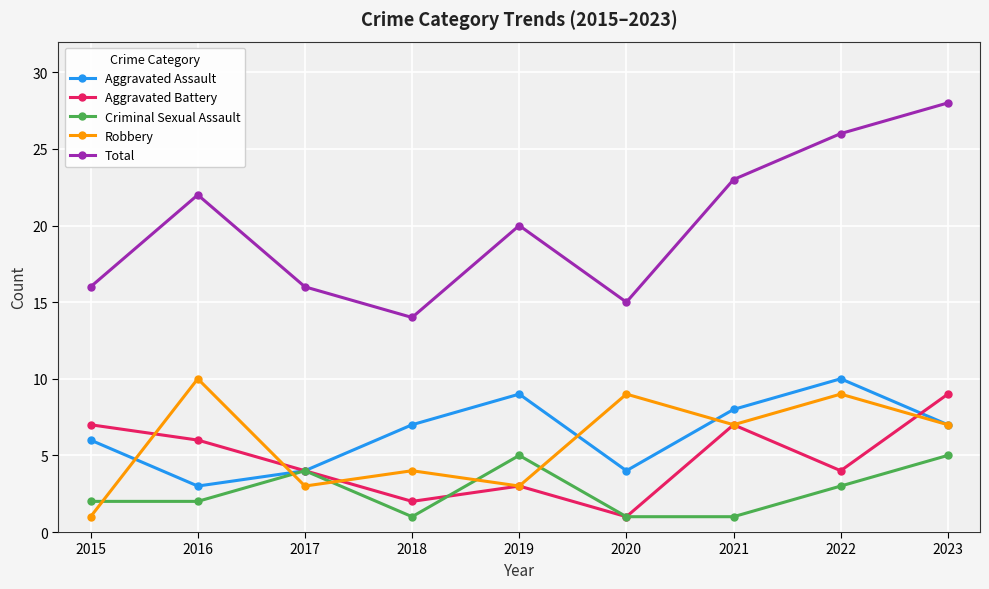

Which category has the lowest value in the Aggravated Battery series?

2020